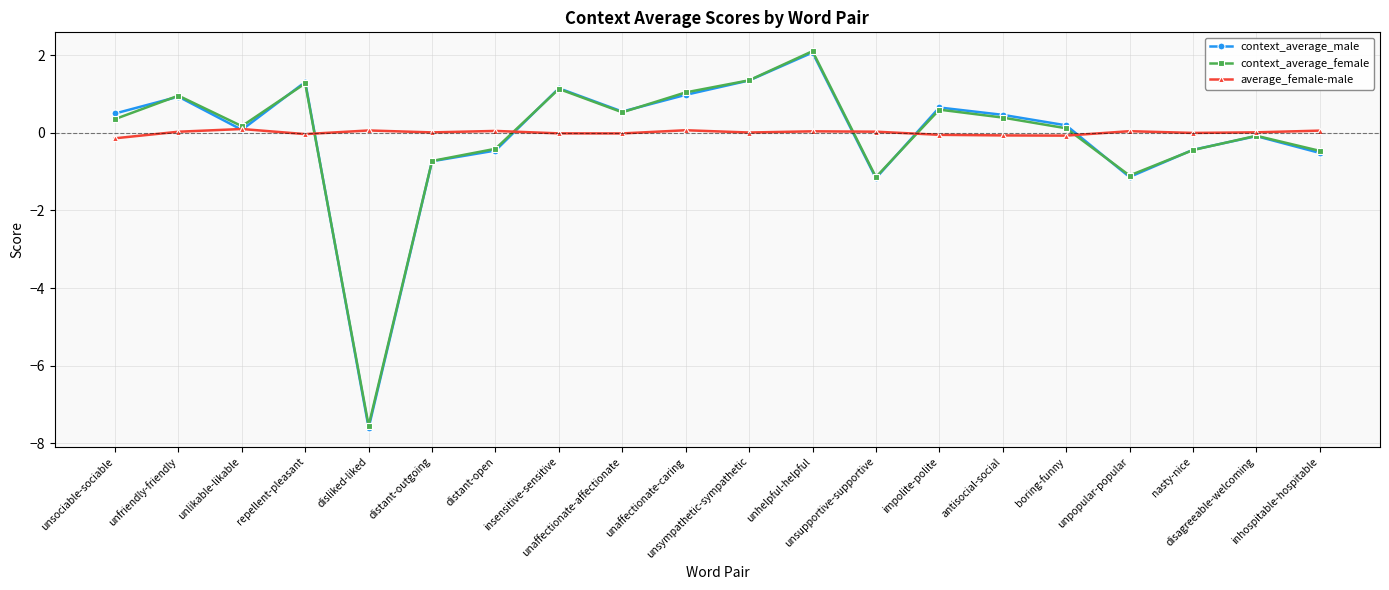

What is the difference between the maximum and minimum values in the context_average_female series?

9.6